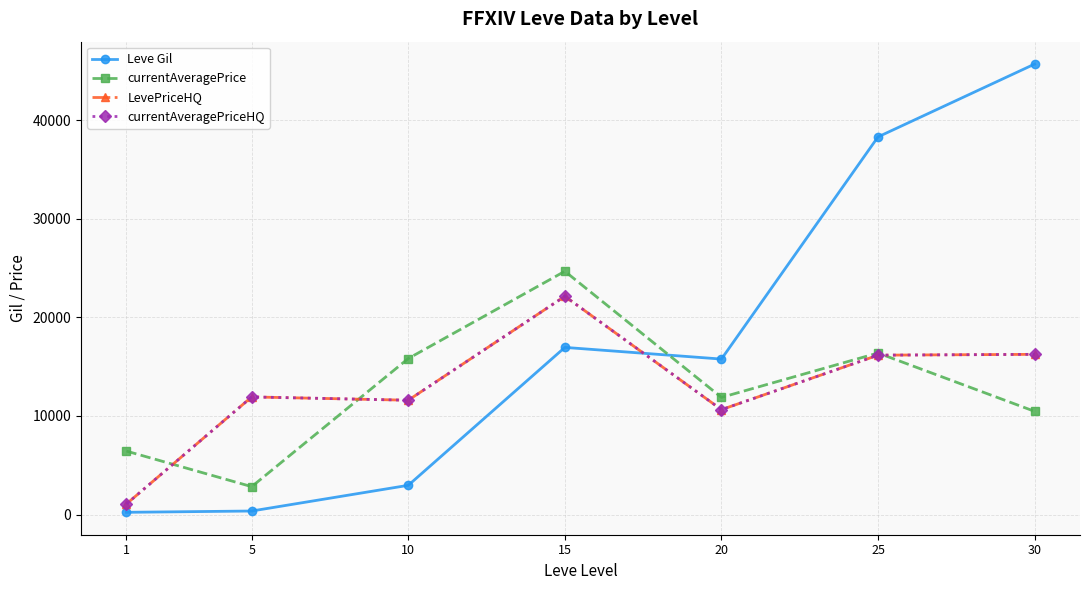

Does the chart have visible grid lines?

Yes